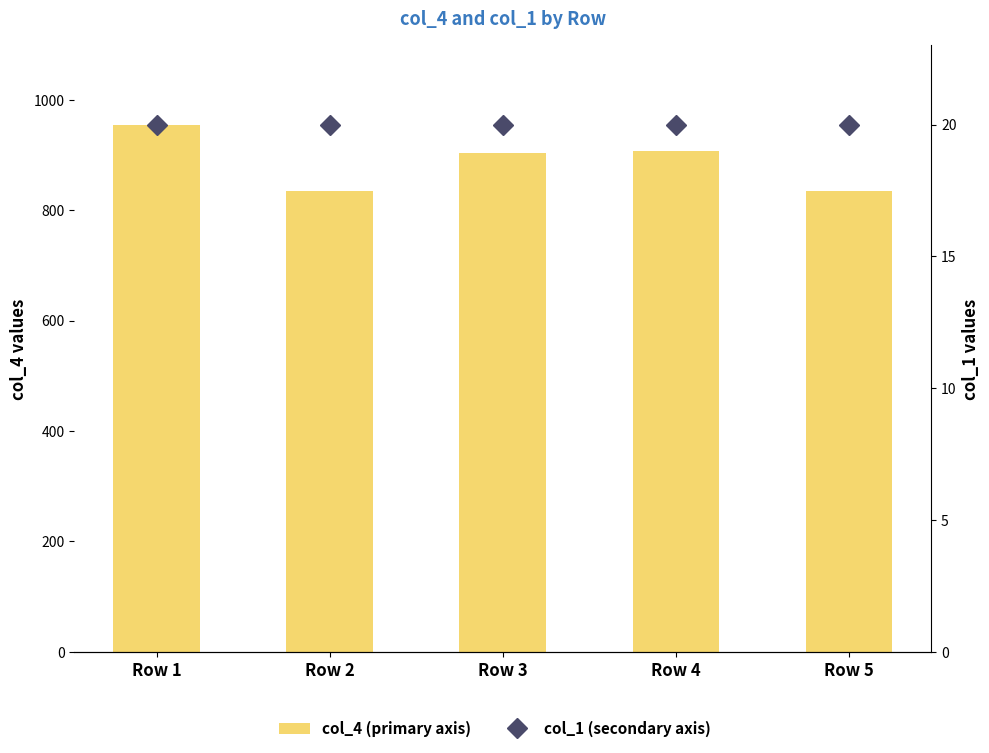

At how many categories does at least one series exceed 867?

3